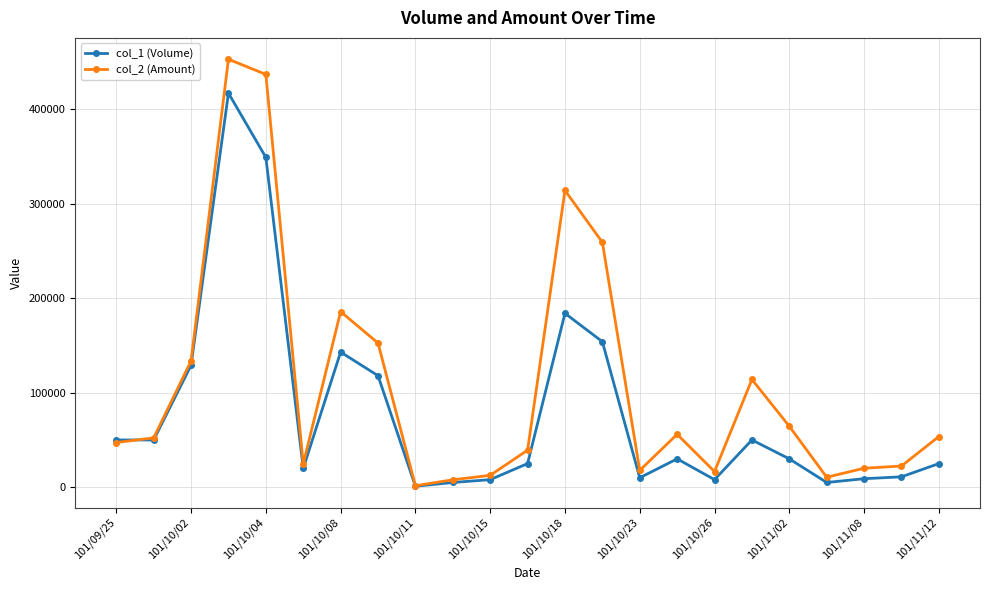

What is the difference between the maximum and minimum values in the col_1 (Volume) series?

416000